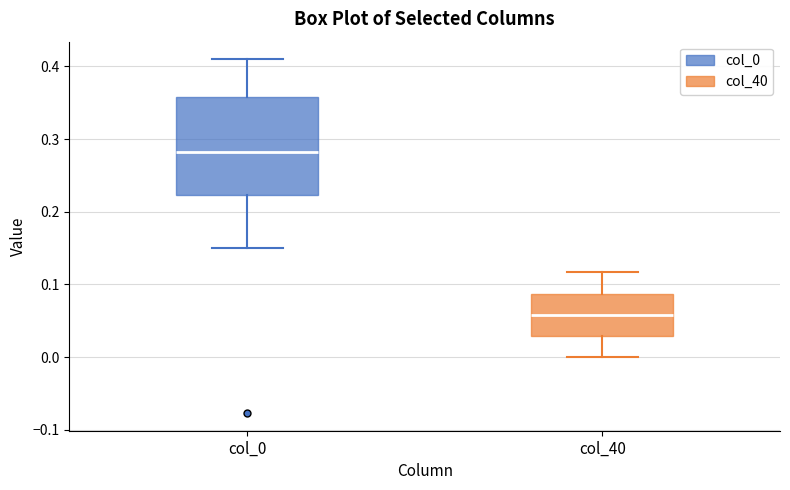

Which box's median line is the lowest?

col_40